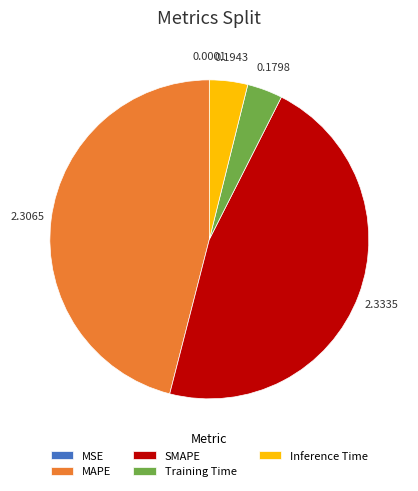

Does any single category account for the majority?

No